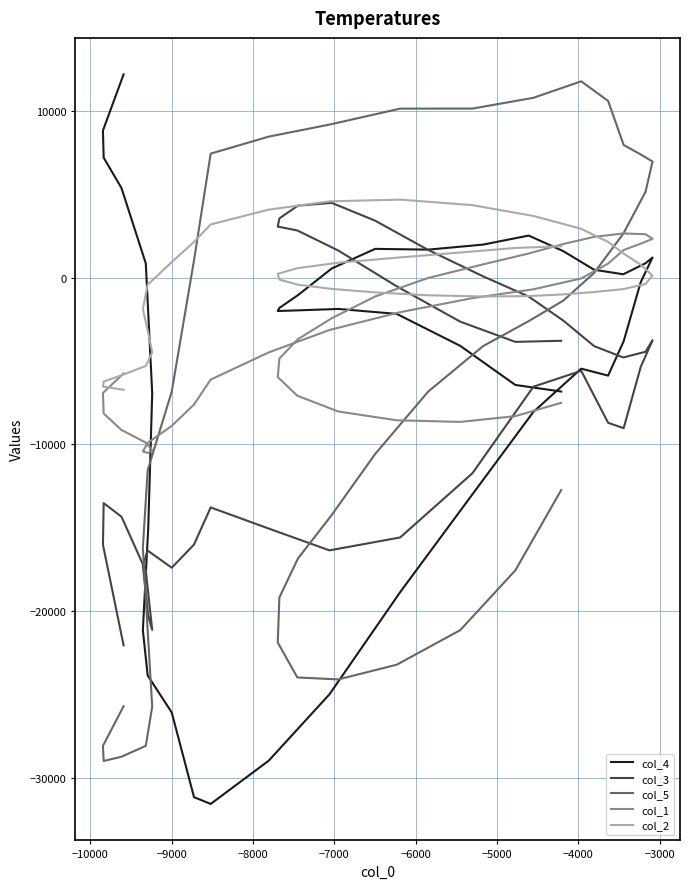

What is the average value of the col_5 series?

-8306